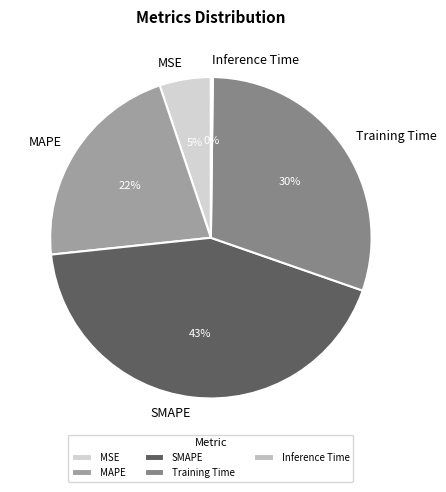

Which slice is the largest?

SMAPE